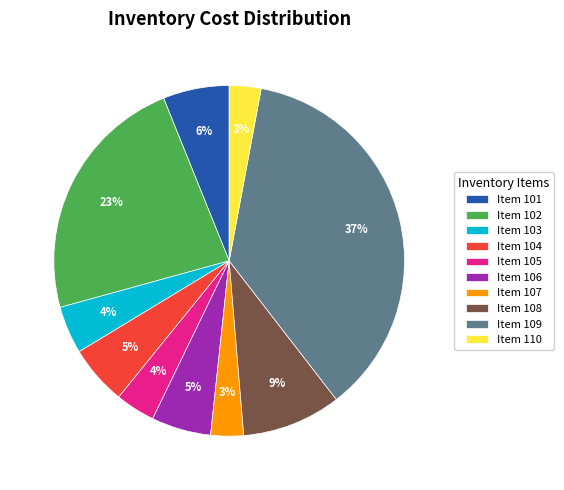

The Item 108 slice represents 9% of the pie. True or false?

True